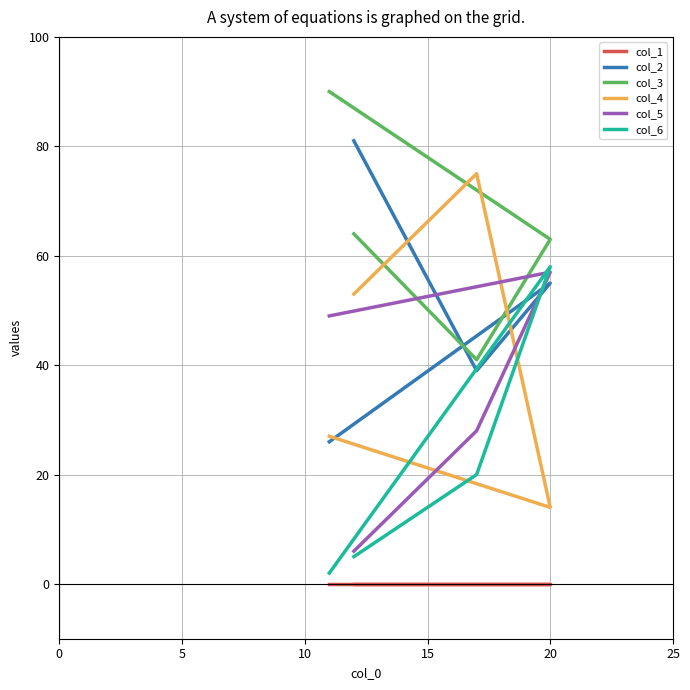

True or false: col_2 has a value of 54 at 15.

False